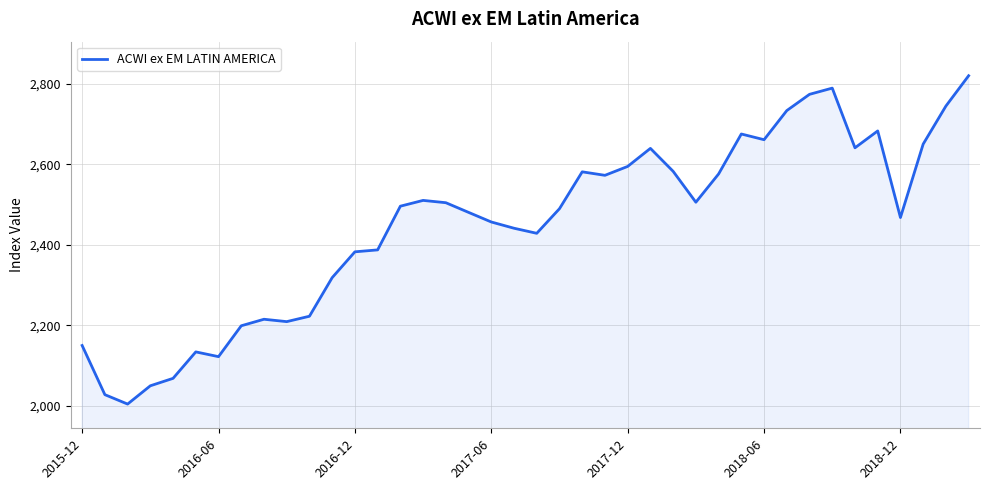

What is the minimum value shown in the chart?

2004.9